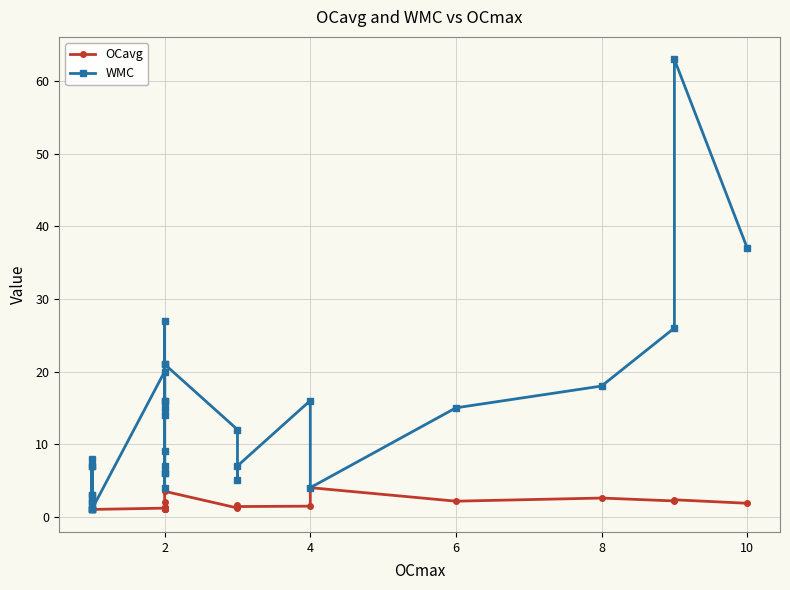

Is it true that WMC equals 2.3 at 2?

False